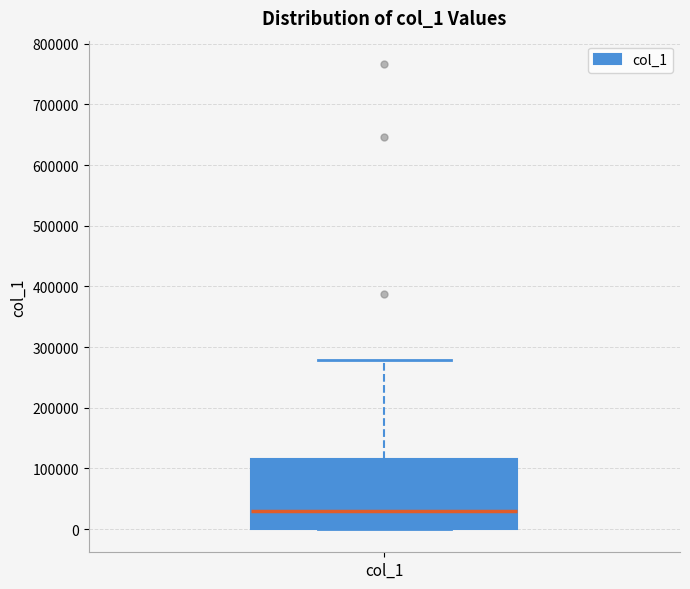

Transcribe this box plot: give where the median line is, the range the box spans, and where the two whiskers end, as read against the y-axis. The values are not printed on the chart, so give them approximately, as read against the axis.

median 30000, box 0 to 110000, whiskers 0 to 280000